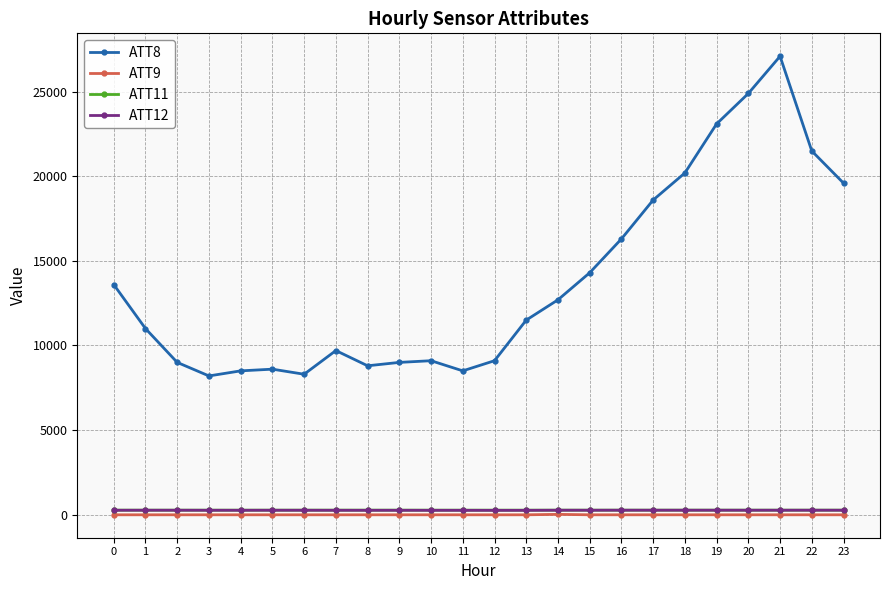

What is the spread (max minus min) of values at 18?

20210.0